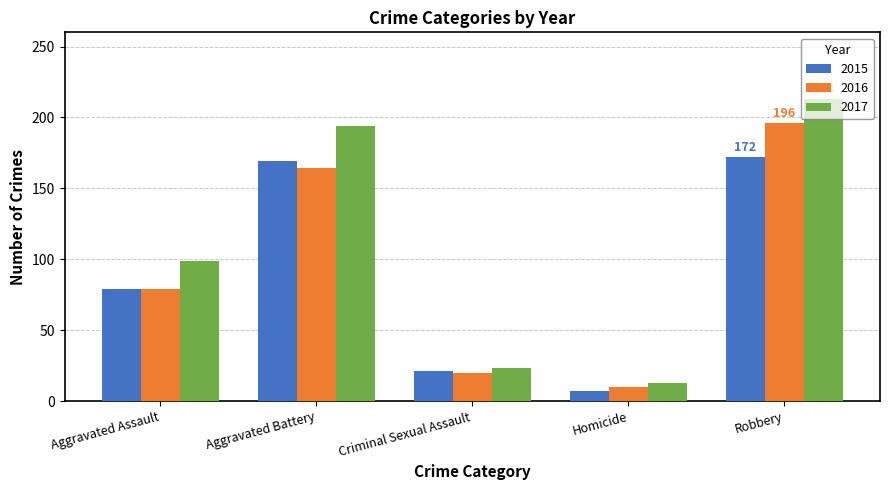

What are all the series names shown in the legend?

2015, 2016, 2017